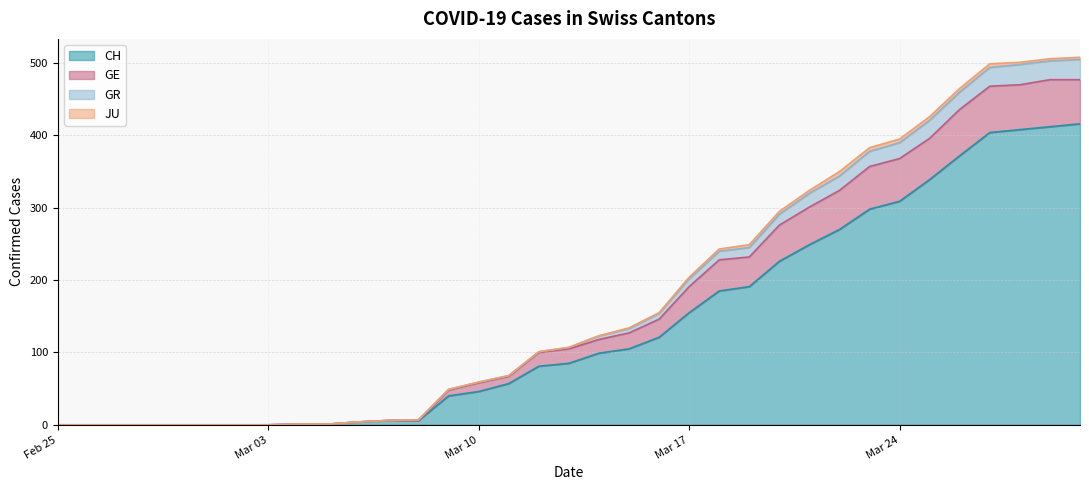

True or false: GE has a value of 134 at 2020-03-15.

True